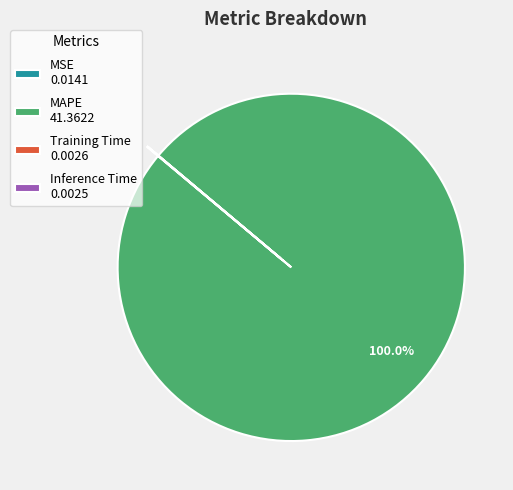

Is MAPE 41.3622 the majority of the pie?

Yes